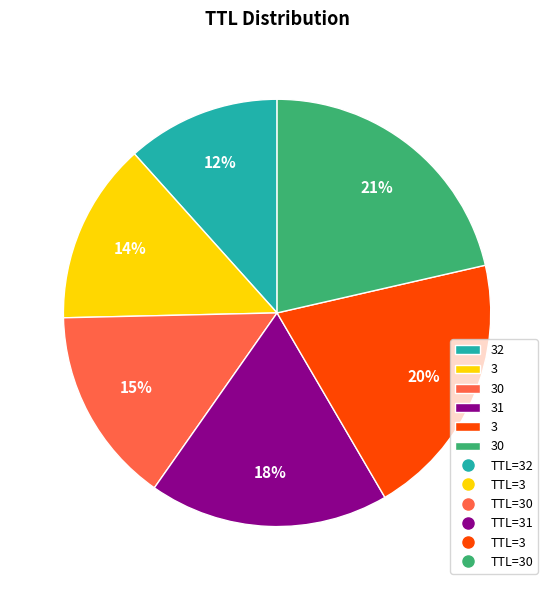

To the nearest percent, what is the average slice percentage?

17%